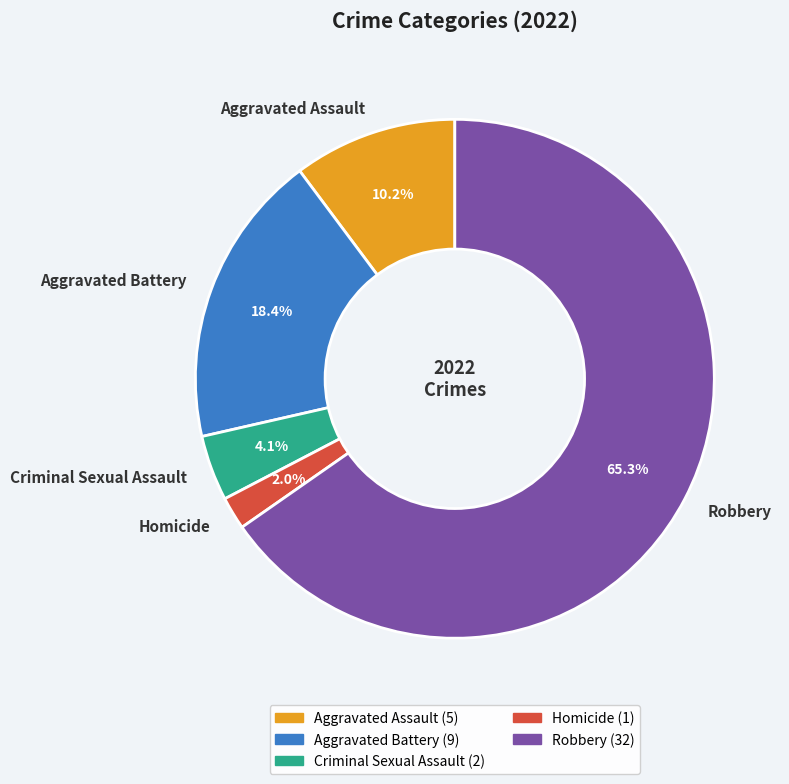

How many segments does this pie chart have?

5